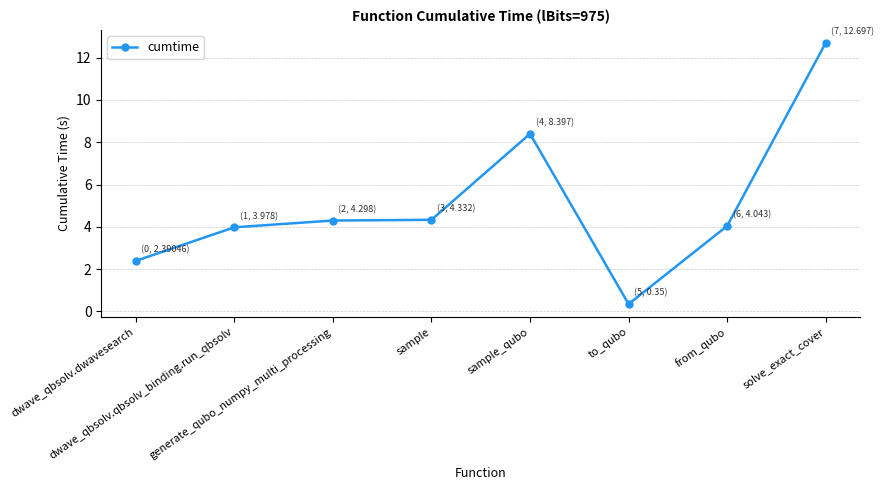

True or false: there are more than 2 points higher than both neighbors.

False